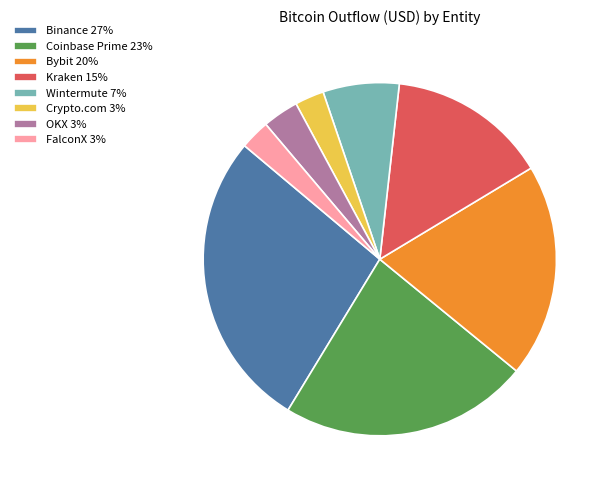

What is the ratio of the value at OKX to the value at Binance?

0.1